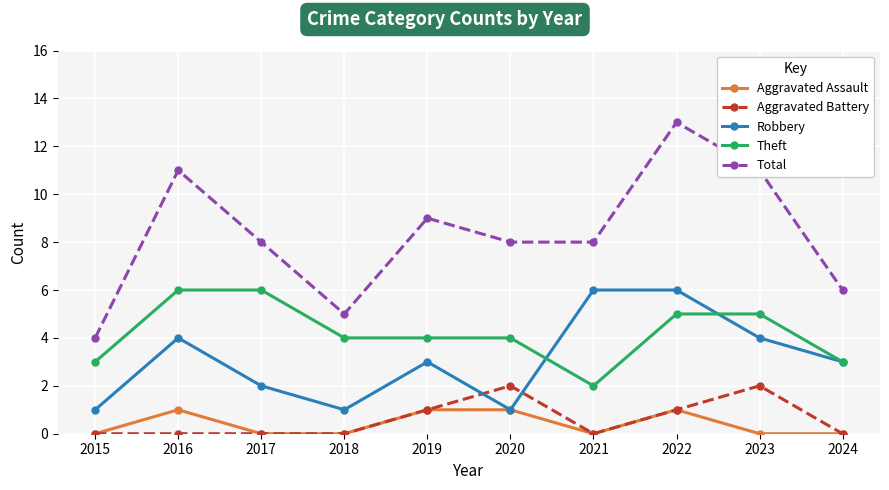

How many lines are shown in the chart?

5